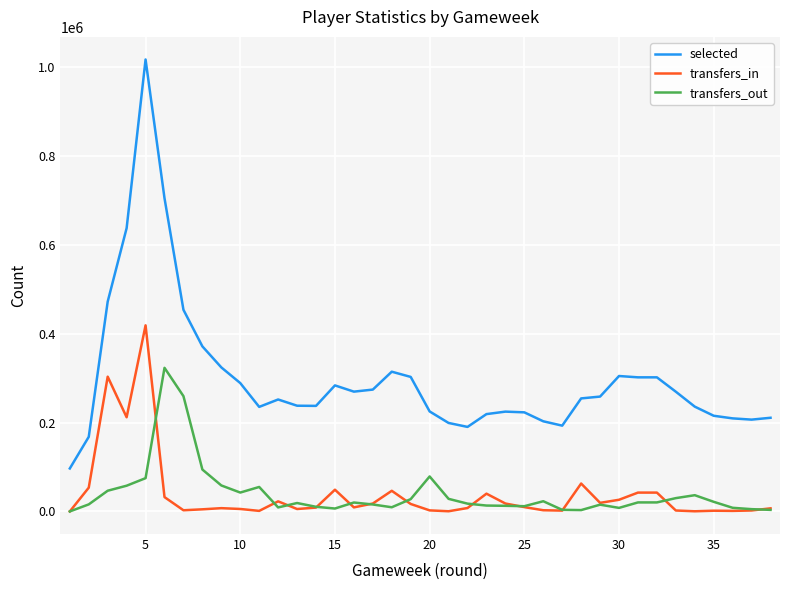

True or false: selected and transfers_out intersect in this chart.

False